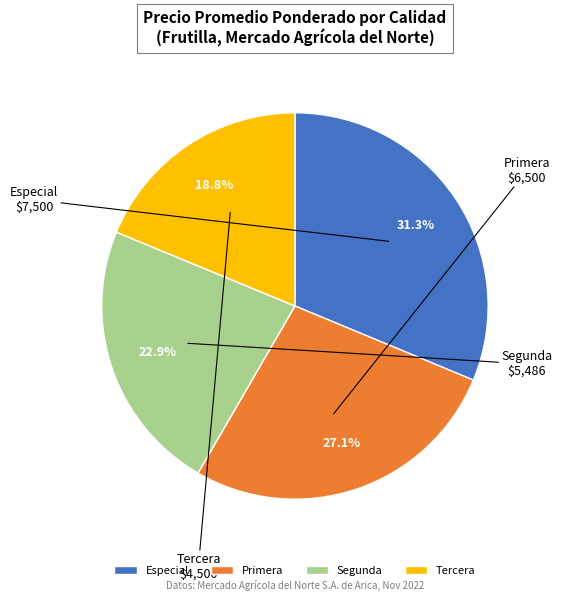

Count the number of slices in the pie.

4